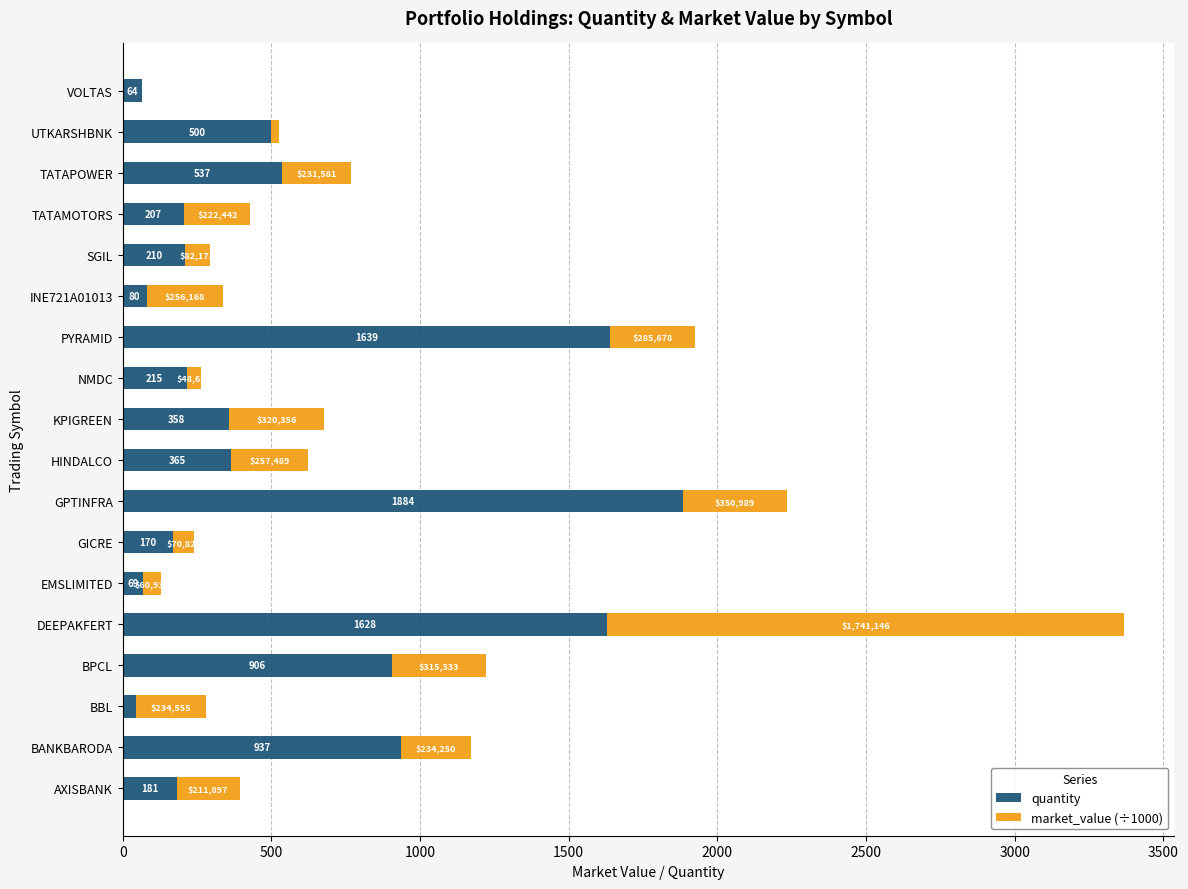

Count the number of data series in this chart.

2